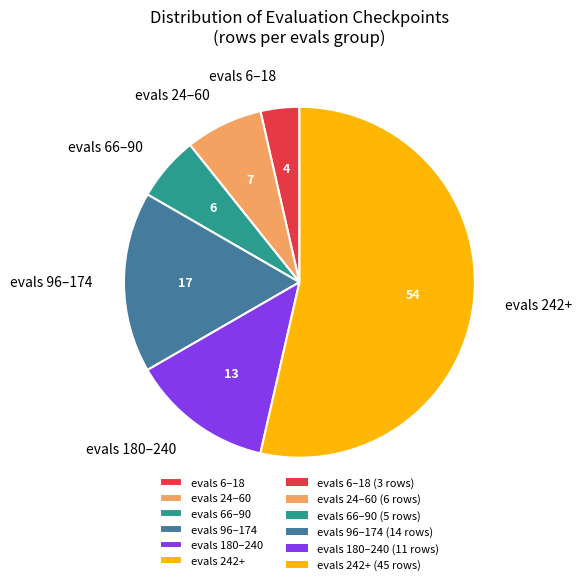

How many segments does this pie chart have?

6